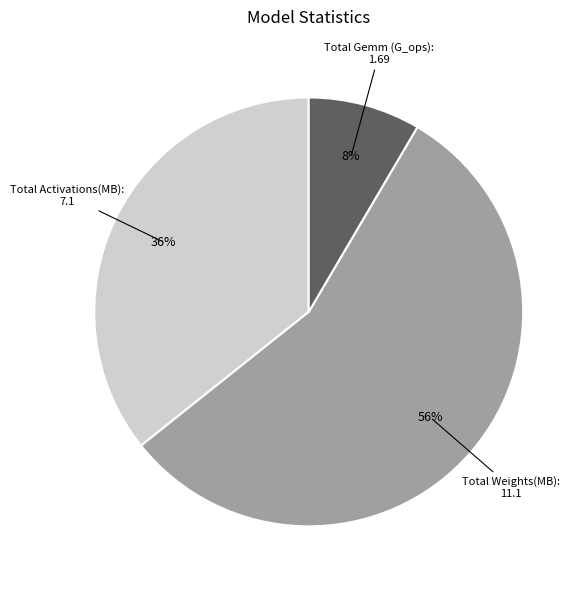

Is there any slice that represents more than half of the pie?

Yes